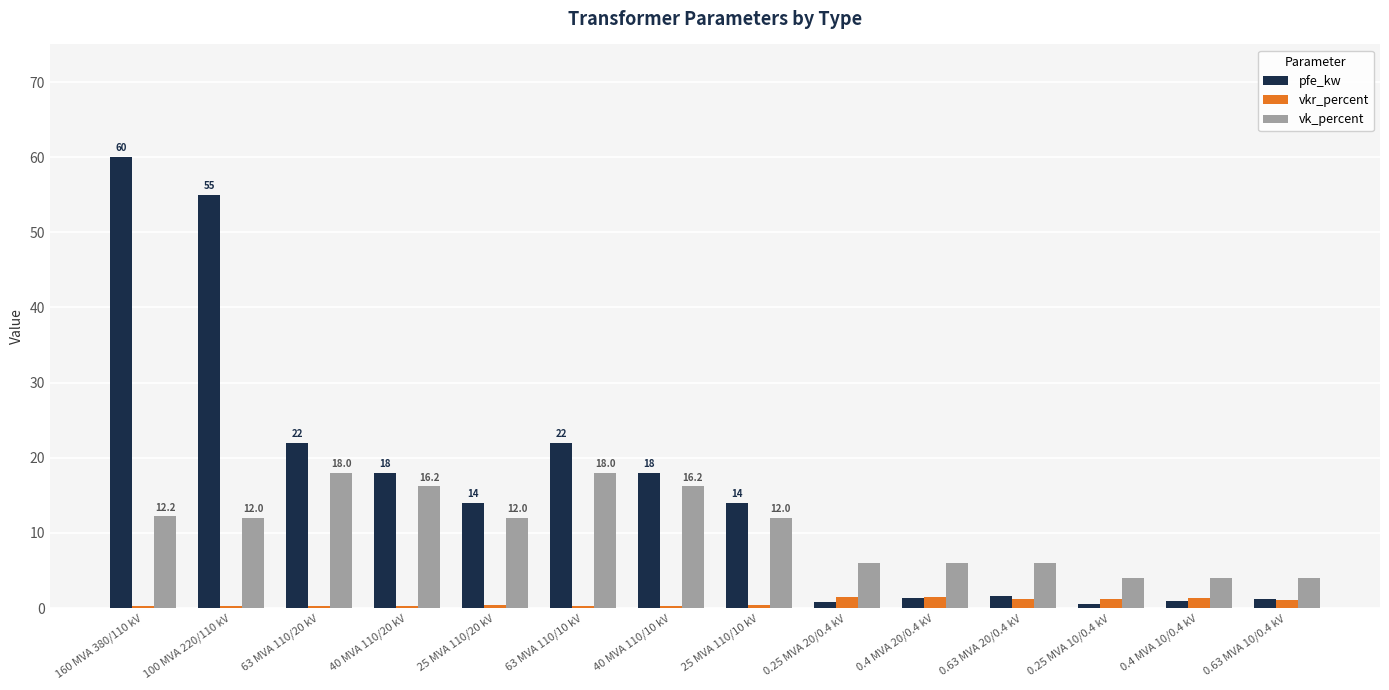

How many categories are shown in the chart?

14